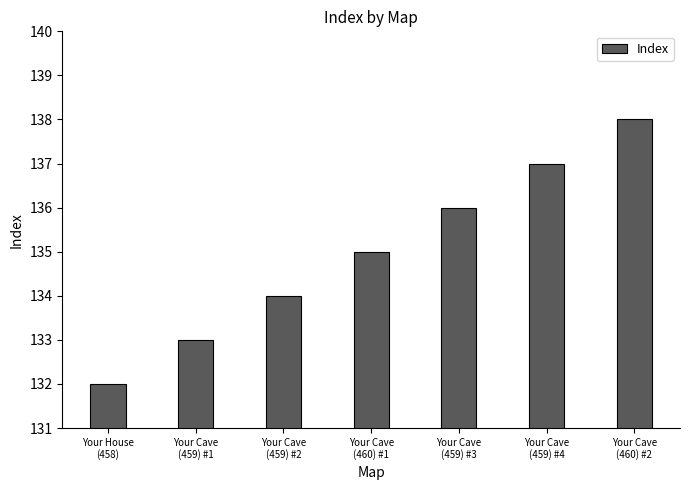

True or false: the data shows 219 at Your House
(458).

False